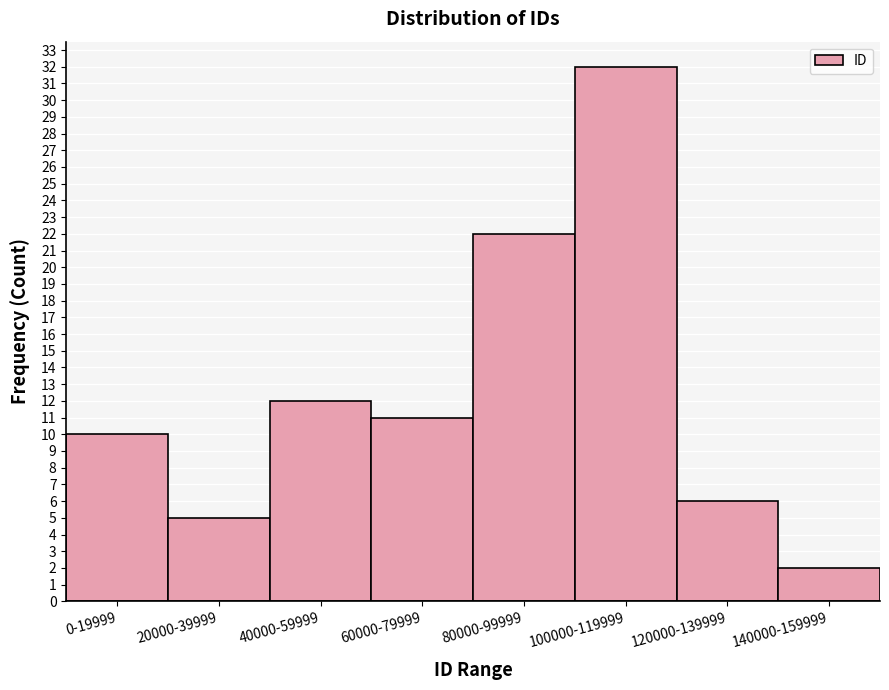

Reading left to right, what are all the values shown in this chart?

0-19999=10	20000-39999=5	40000-59999=12	60000-79999=11	80000-99999=22	100000-119999=32	120000-139999=6	140000-159999=2